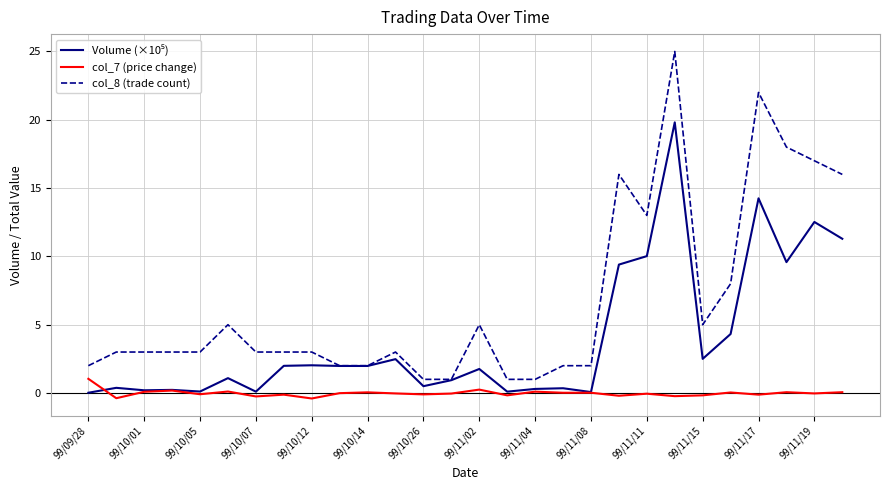

Which series has the largest total across all categories?

col_8 (trade count)